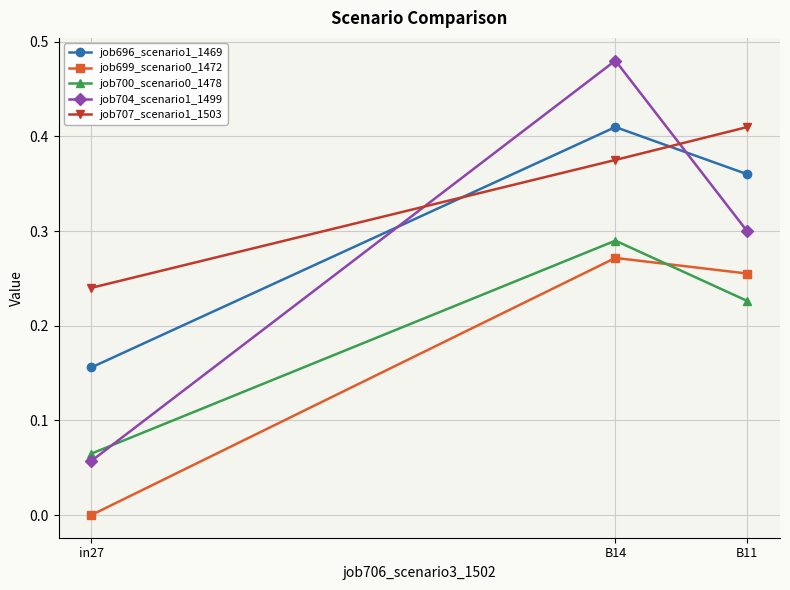

How many data points does each series have?

3